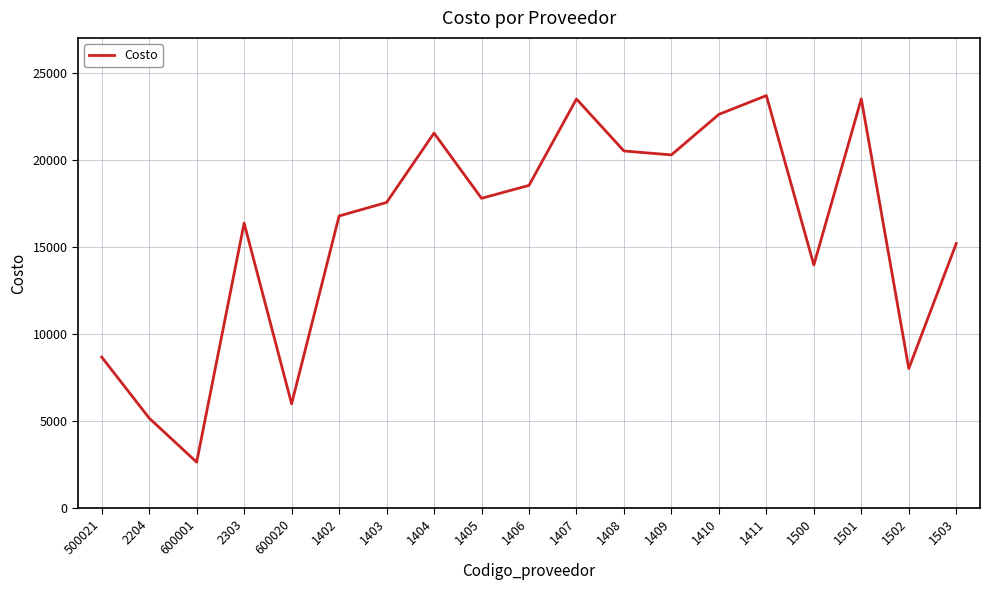

At which label is the value closest to 13163?

1500